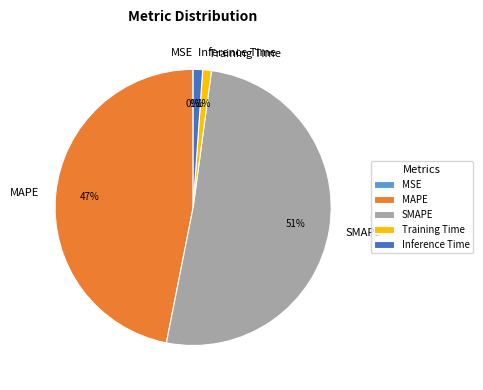

True or false: Training Time accounts for 11% of the total.

False